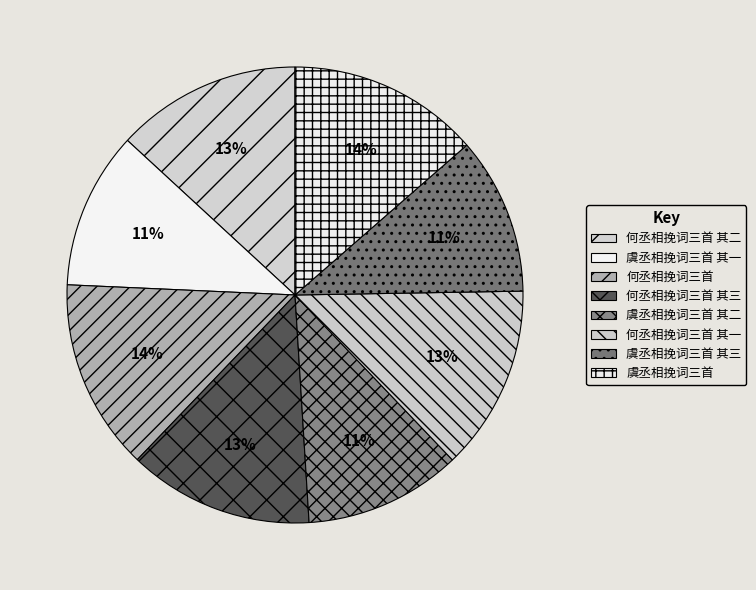

The 何丞相挽词三首 其二 slice represents 7% of the pie. True or false?

False